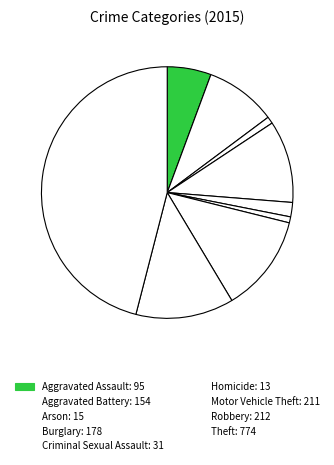

Count the number of slices in the pie.

9